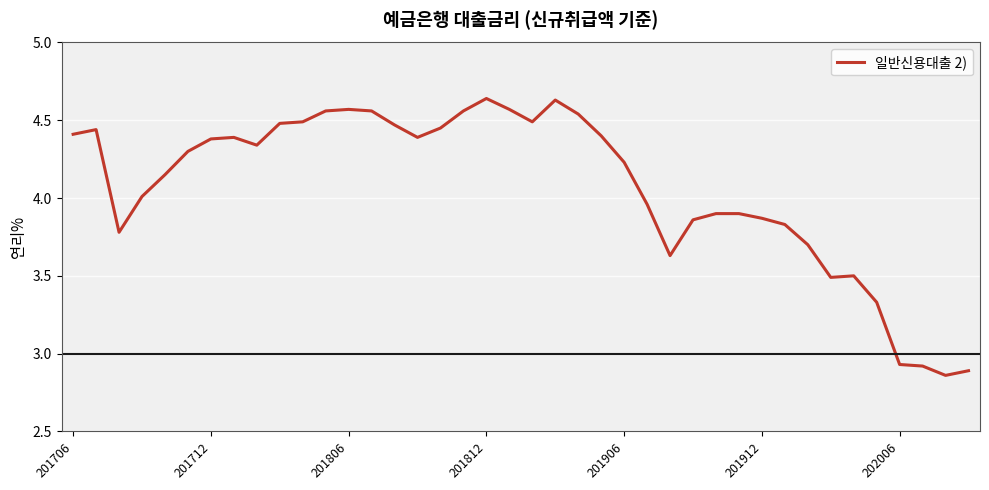

What is the difference between the maximum and minimum values?

1.8